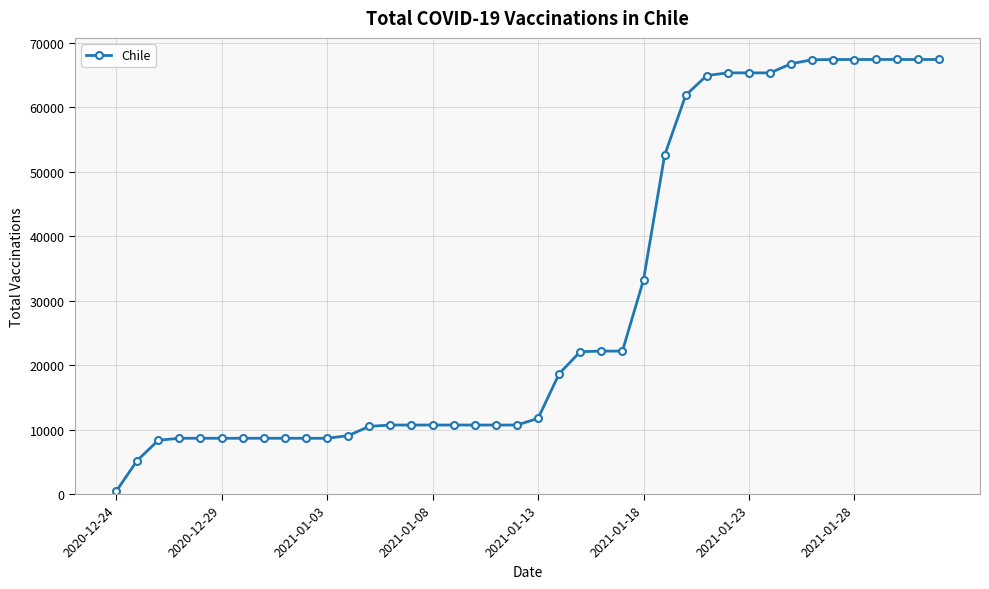

What is the greatest value displayed?

67380